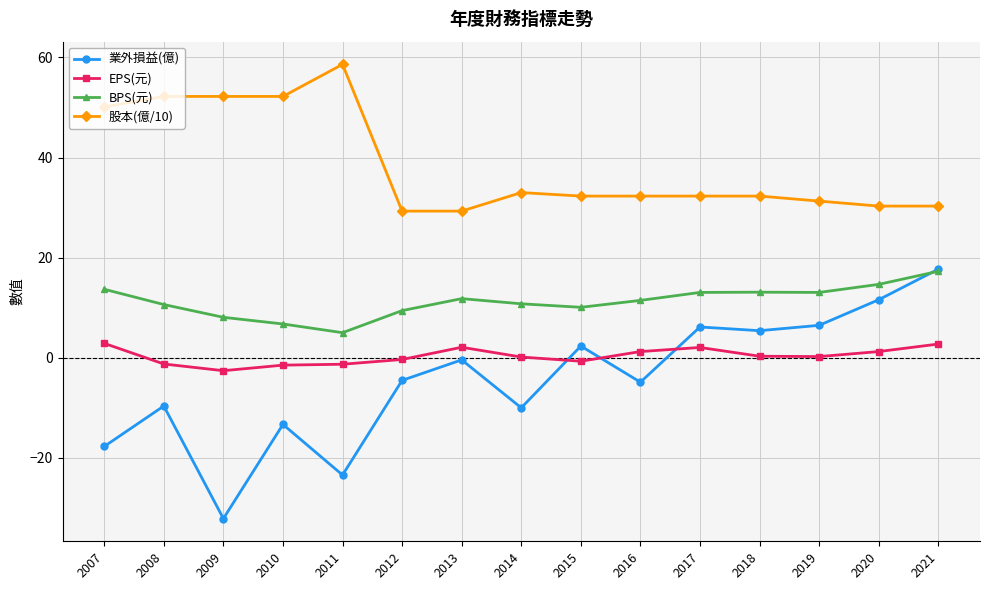

True or false: BPS(元) has more than 0 points higher than both neighbors.

True